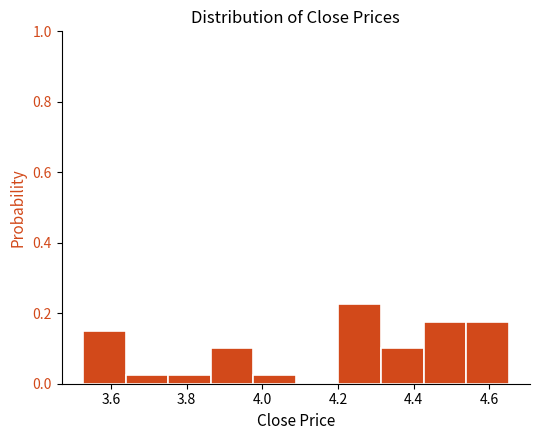

How tall is the bar that spans 4.20 to 4.32 on the x-axis? Neither the bar edges nor the heights are printed on the chart, so give them approximately, as read against the axes.

0.22